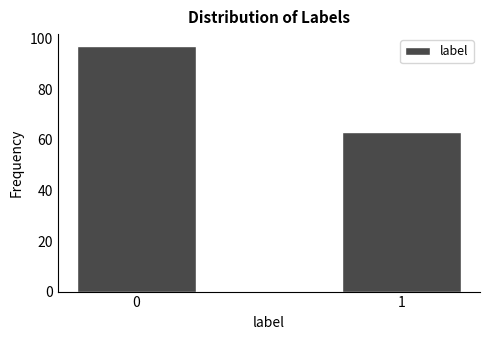

Reading left to right, list all the values displayed in this chart.

97	63